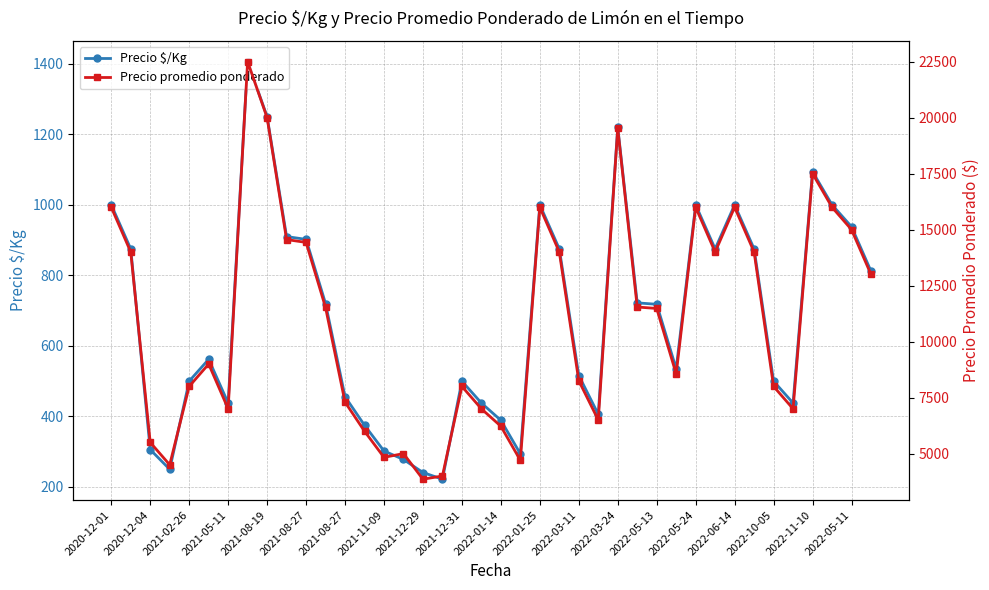

List the series in order of their overall mean, highest first.

Precio promedio ponderado, Precio $/Kg